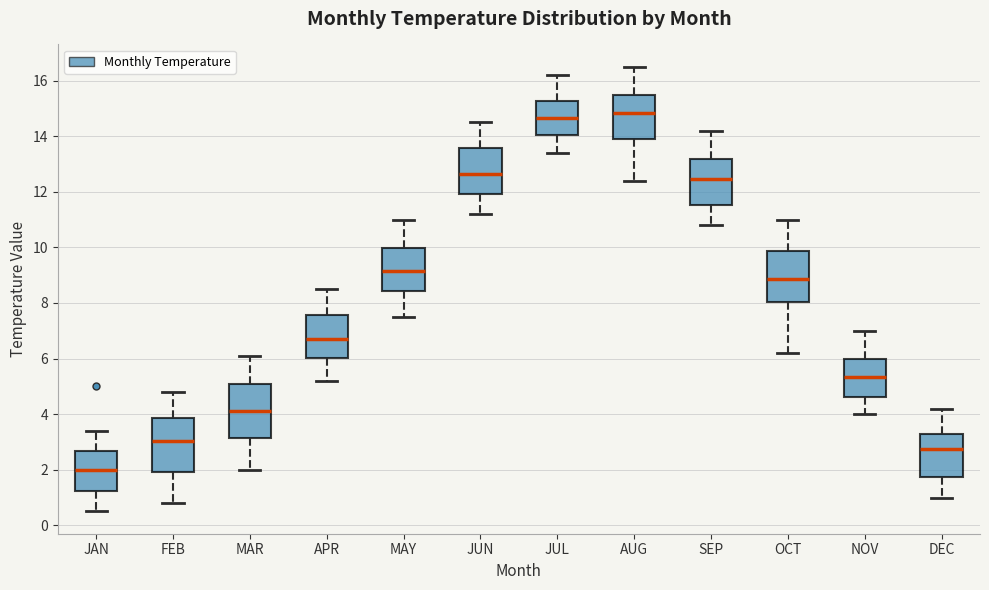

Reading left to right, transcribe this box plot: for each box, give where its median line is, the range the box spans, and where its two whiskers end, as read against the y-axis. The values are not printed on the chart, so give them approximately, as read against the axis.

JAN: median 2.0, box 1.2 to 2.6, whiskers 0.6 to 3.4
FEB: median 3.0, box 2.0 to 3.8, whiskers 0.8 to 4.8
MAR: median 4.2, box 3.2 to 5.0, whiskers 2.0 to 6.2
APR: median 6.8, box 6.0 to 7.6, whiskers 5.2 to 8.6
MAY: median 9.2, box 8.4 to 10.0, whiskers 7.6 to 11.0
JUN: median 12.6, box 12.0 to 13.6, whiskers 11.2 to 14.6
JUL: median 14.6, box 14.0 to 15.2, whiskers 13.4 to 16.2
AUG: median 14.8, box 14.0 to 15.4, whiskers 12.4 to 16.6
SEP: median 12.4, box 11.6 to 13.2, whiskers 10.8 to 14.2
OCT: median 8.8, box 8.0 to 9.8, whiskers 6.2 to 11.0
NOV: median 5.4, box 4.6 to 6.0, whiskers 4.0 to 7.0
DEC: median 2.8, box 1.8 to 3.2, whiskers 1.0 to 4.2